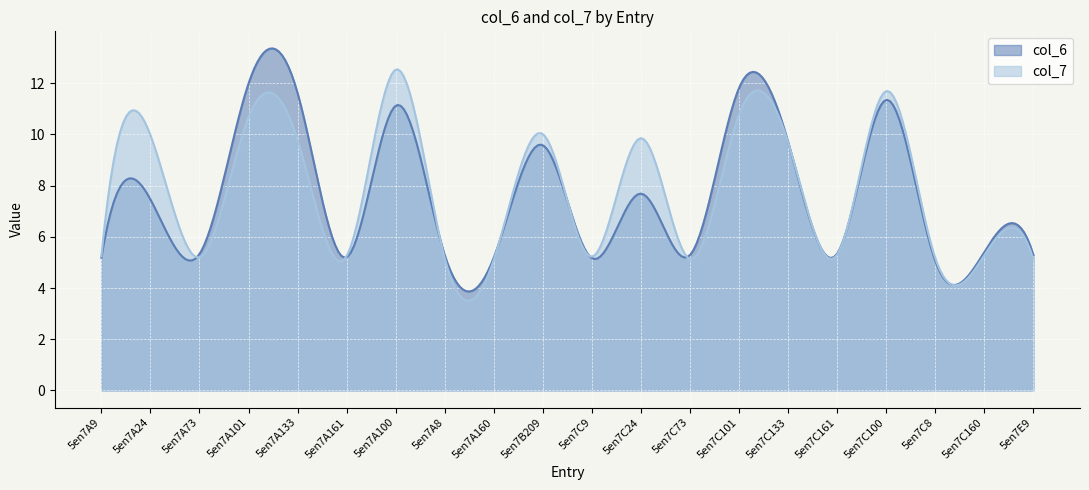

The col_7 series shows 10.0 at 5en7A24. True or false?

True